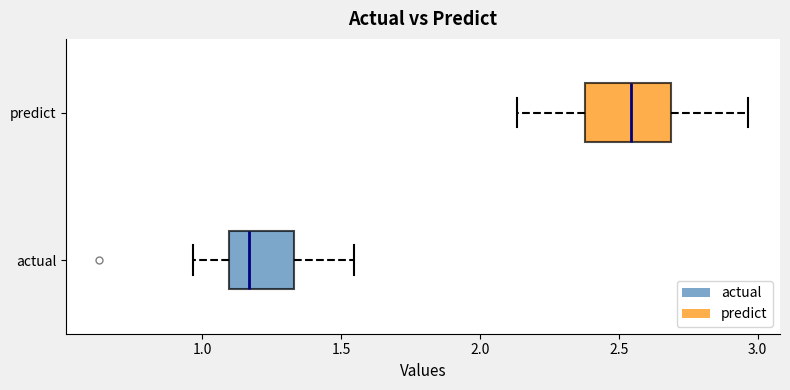

Where is the right edge of the box for actual on the x-axis? The values are not printed on the chart, so give them approximately, as read against the axis.

1.35